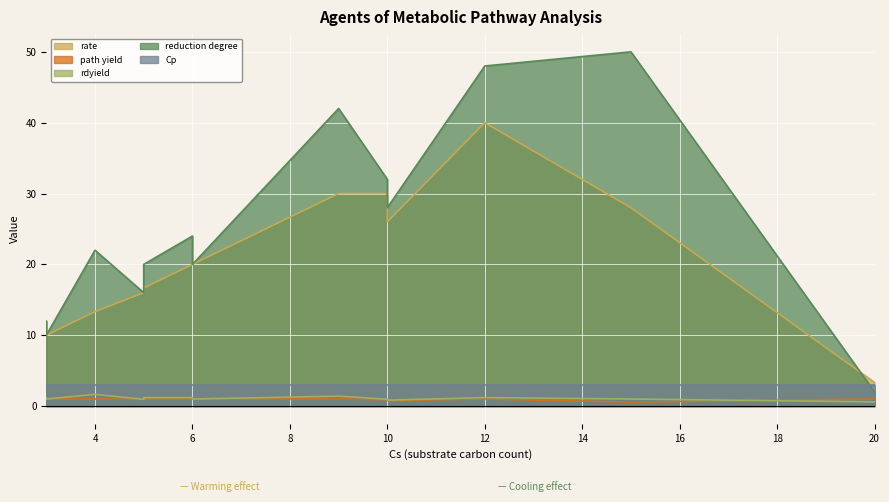

The value of Cp at 4 is 3.0. True or false?

True